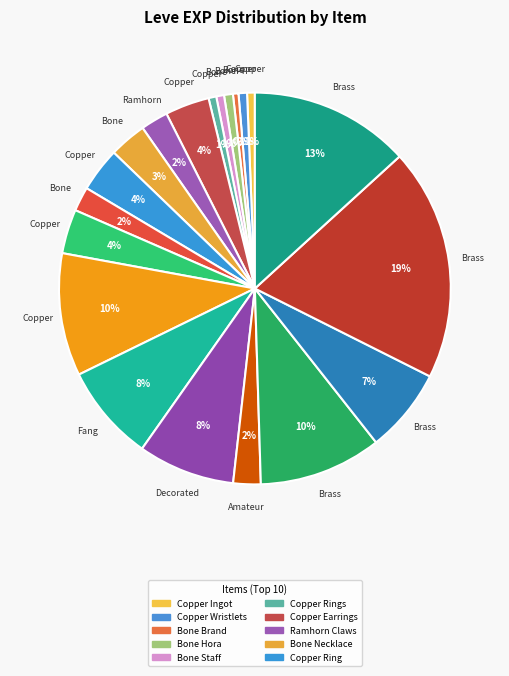

Count the number of slices in the pie.

20